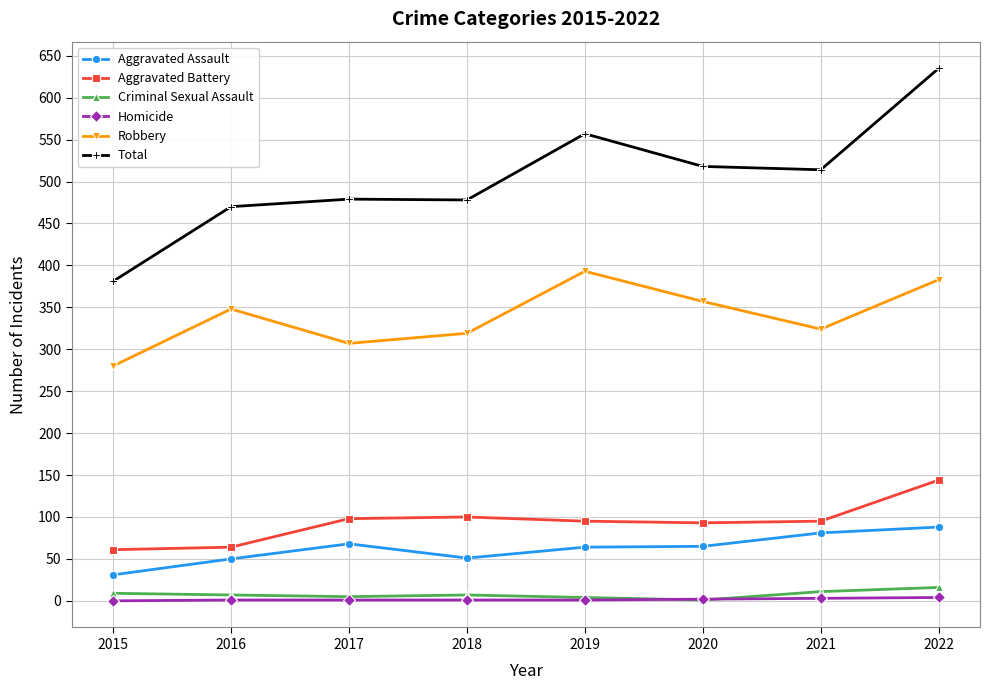

Which category has the highest value across all series?

2022